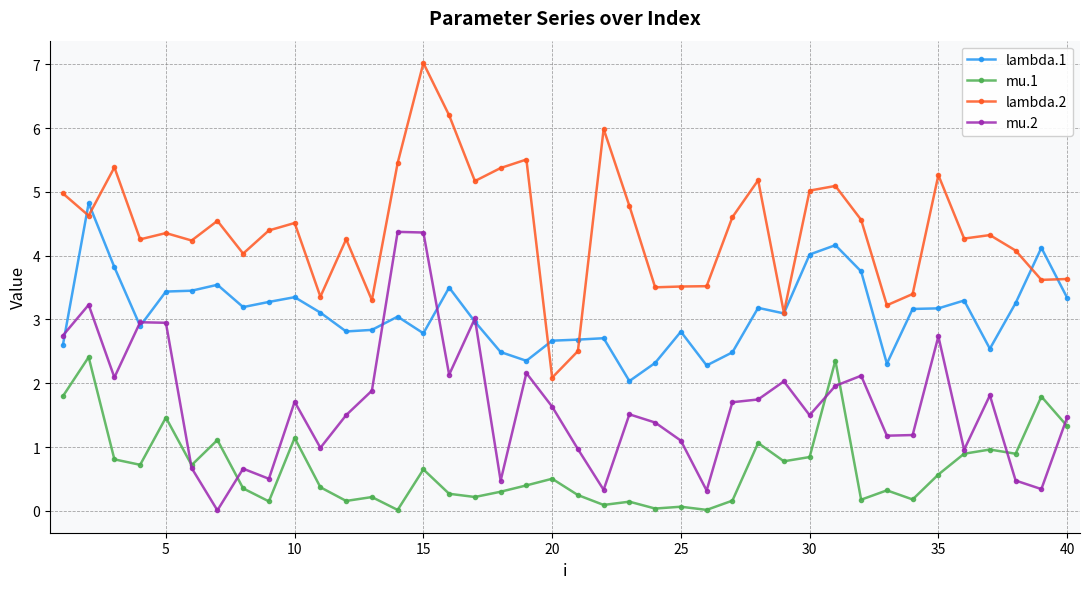

True or false: mu.2 has more than 0 points higher than both neighbors.

True